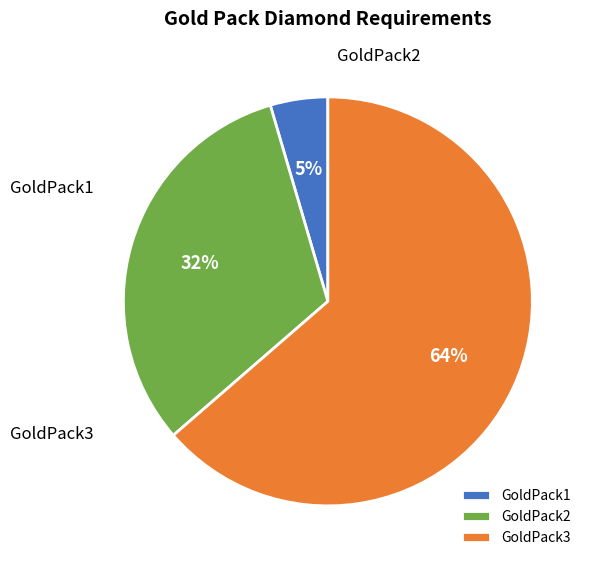

Which has a higher value, GoldPack1 or GoldPack3?

GoldPack3